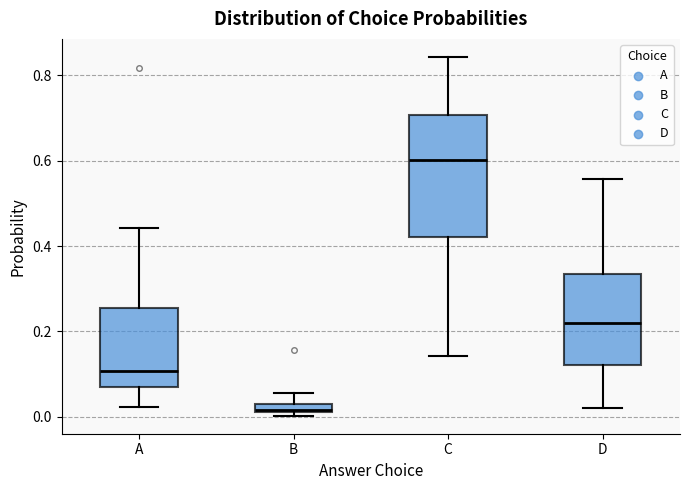

Which box's median line is the highest?

C